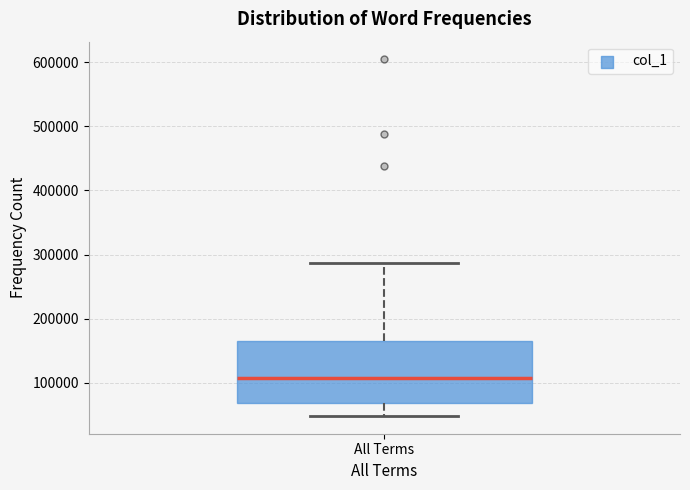

Transcribe this box plot: give where the median line is, the range the box spans, and where the two whiskers end, as read against the y-axis. The values are not printed on the chart, so give them approximately, as read against the axis.

median 110000, box 70000 to 170000, whiskers 50000 to 290000